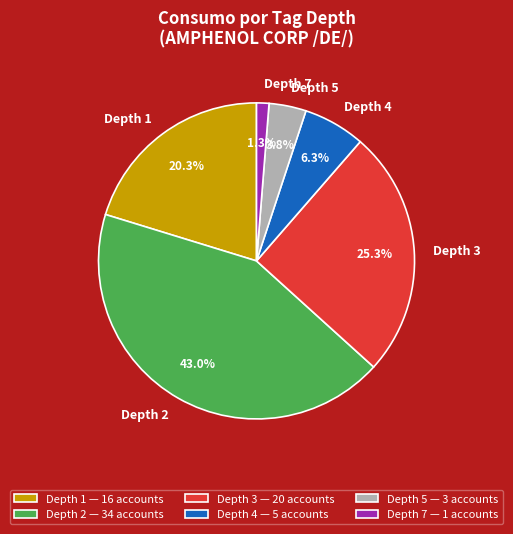

Combined, do Depth 4 and Depth 3 account for over 50%?

No